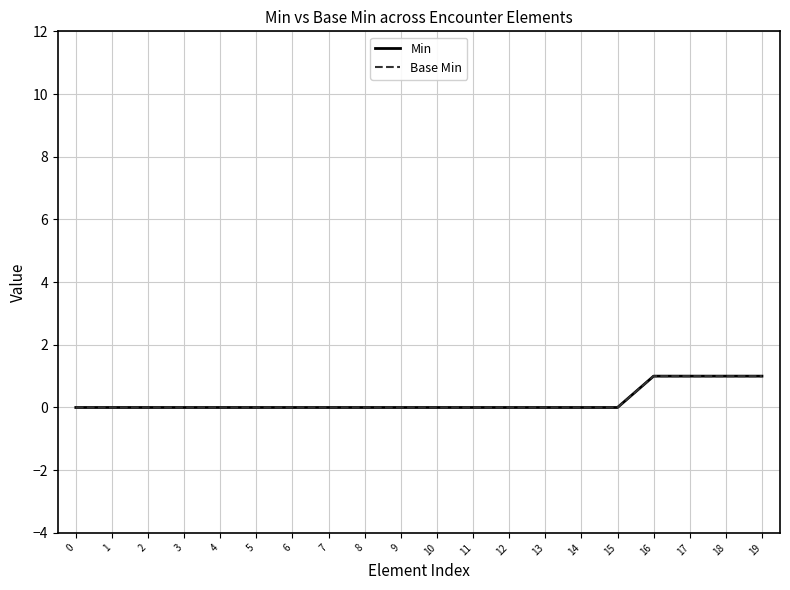

True or false: Min has a value of 0 at 8.

True